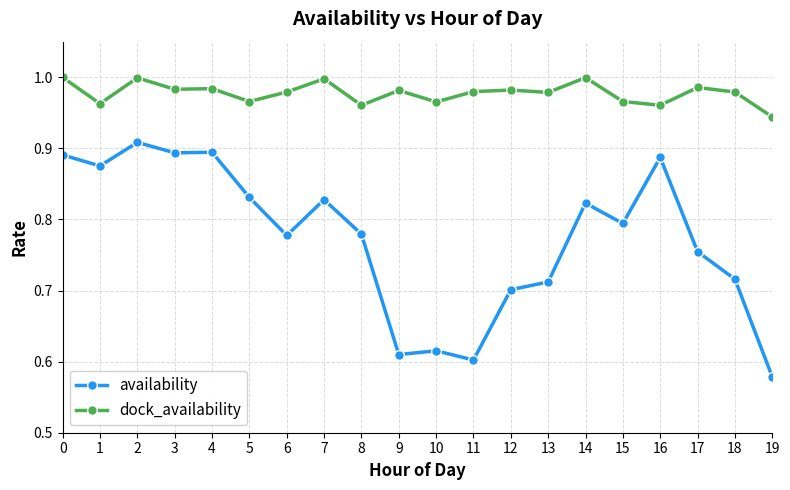

Between 7 and 13, which series saw the biggest shift?

availability